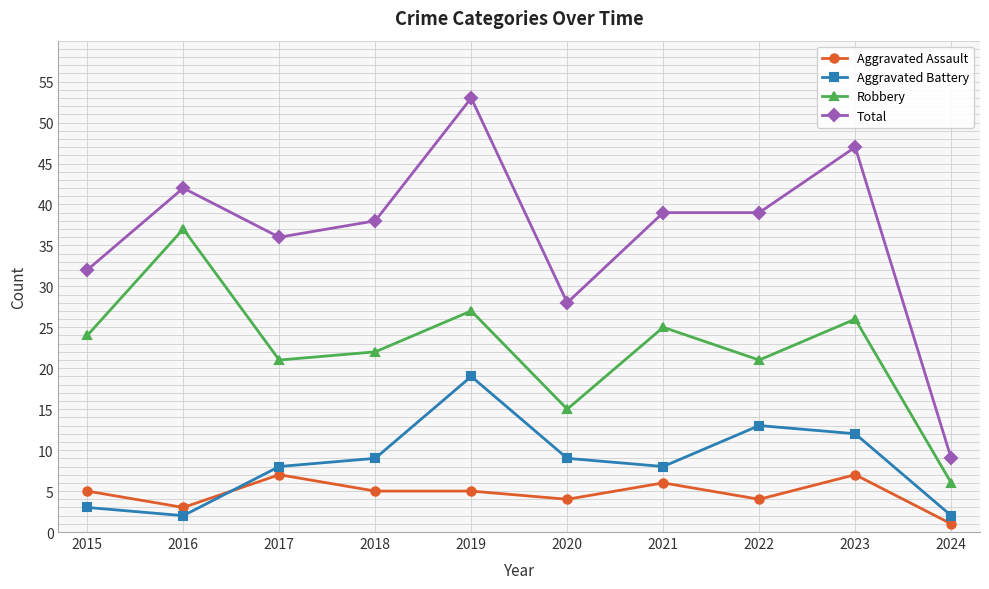

How many interior local peaks does the Robbery series have?

4